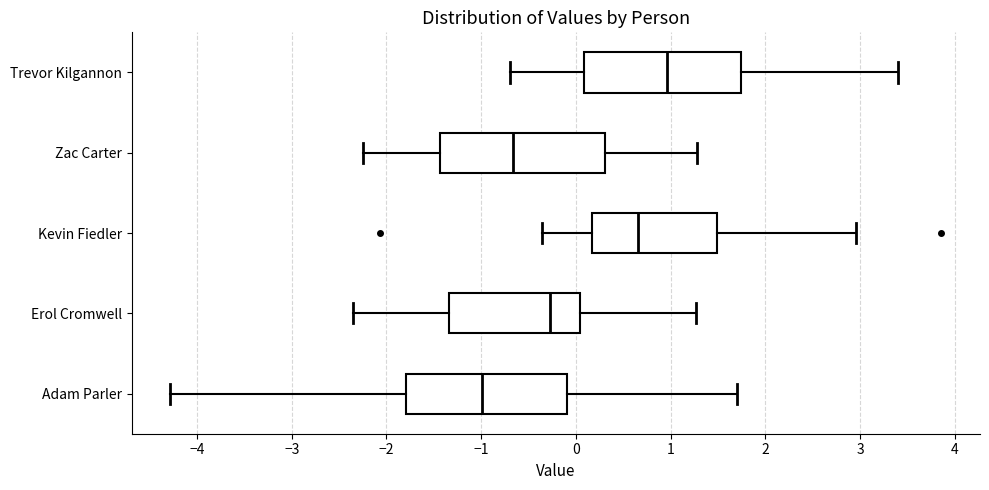

Reading bottom to top, transcribe this box plot: for each box, give where its median line is, the range the box spans, and where its two whiskers end, as read against the x-axis. The values are not printed on the chart, so give them approximately, as read against the axis.

Adam Parler: median -1.0, box -1.8 to -0.1, whiskers -4.3 to 1.7
Erol Cromwell: median -0.3, box -1.3 to 0.0, whiskers -2.4 to 1.3
Kevin Fiedler: median 0.7, box 0.2 to 1.5, whiskers -0.4 to 3.0
Zac Carter: median -0.7, box -1.4 to 0.3, whiskers -2.2 to 1.3
Trevor Kilgannon: median 1.0, box 0.1 to 1.7, whiskers -0.7 to 3.4